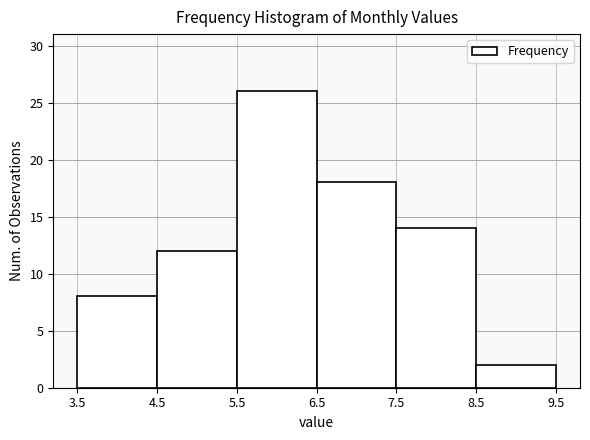

Reading left to right, list every bar in this chart as the range it spans on the x-axis followed by its height. The values are not printed on the chart, so give them approximately, as read against the axis.

3.5 to 4.5: 8
4.5 to 5.5: 12
5.5 to 6.5: 26
6.5 to 7.5: 18
7.5 to 8.5: 14
8.5 to 9.5: 2